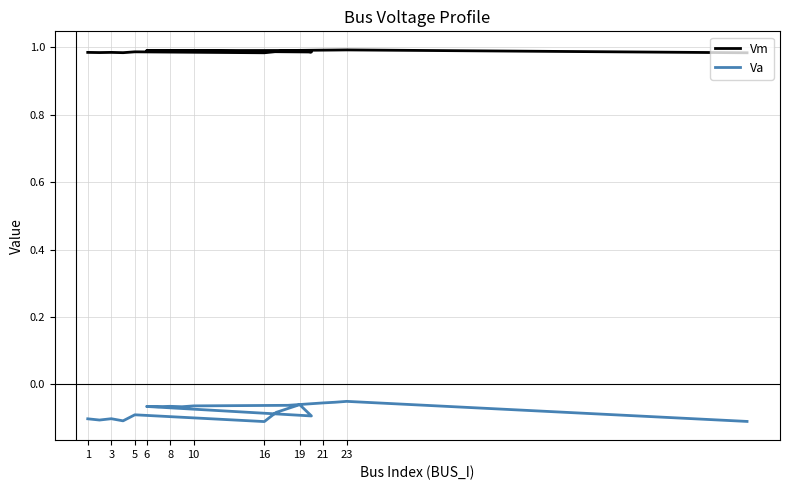

Where is Vm nearest to the value 0?

16